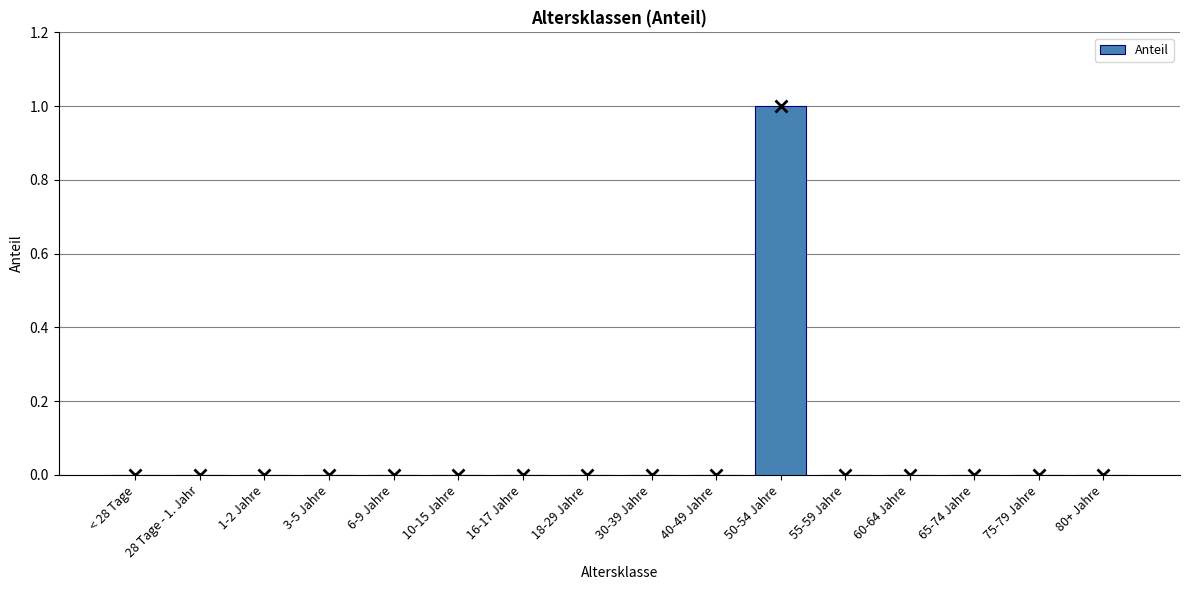

What is the change in value from 3-5 Jahre to 50-54 Jahre?

+1